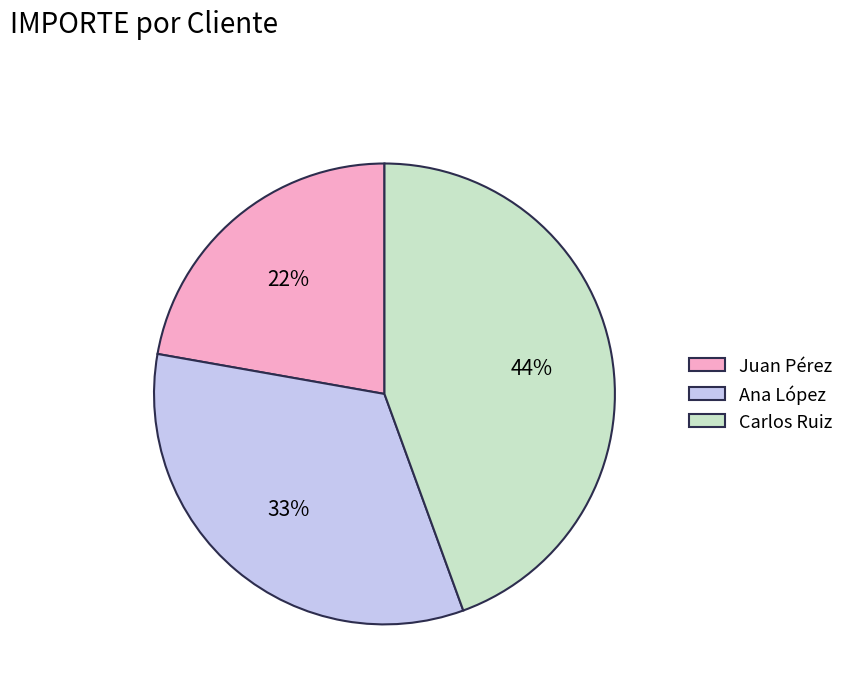

To the nearest percent, what portion does Juan Pérez represent?

22%